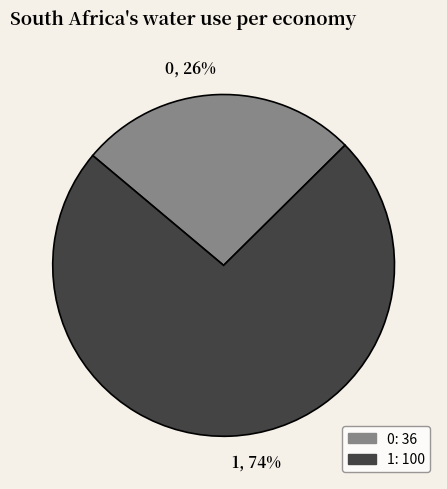

Rank the categories by value from highest to lowest.

1, 0